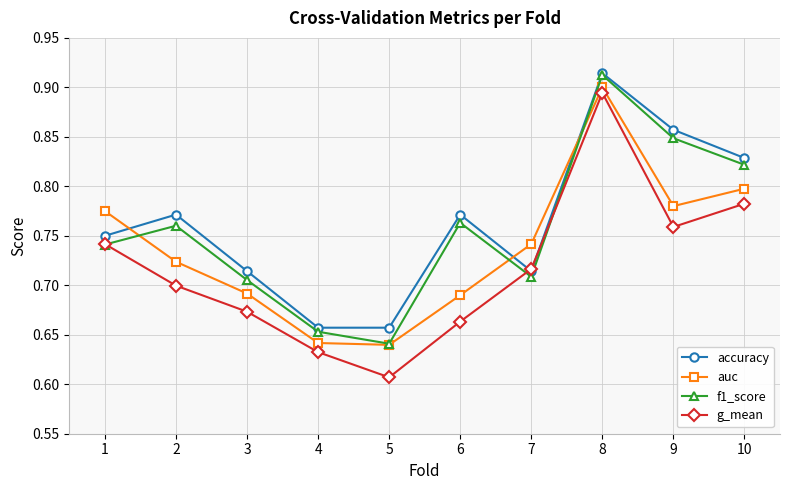

What is the sum of all g_mean values?

7.2